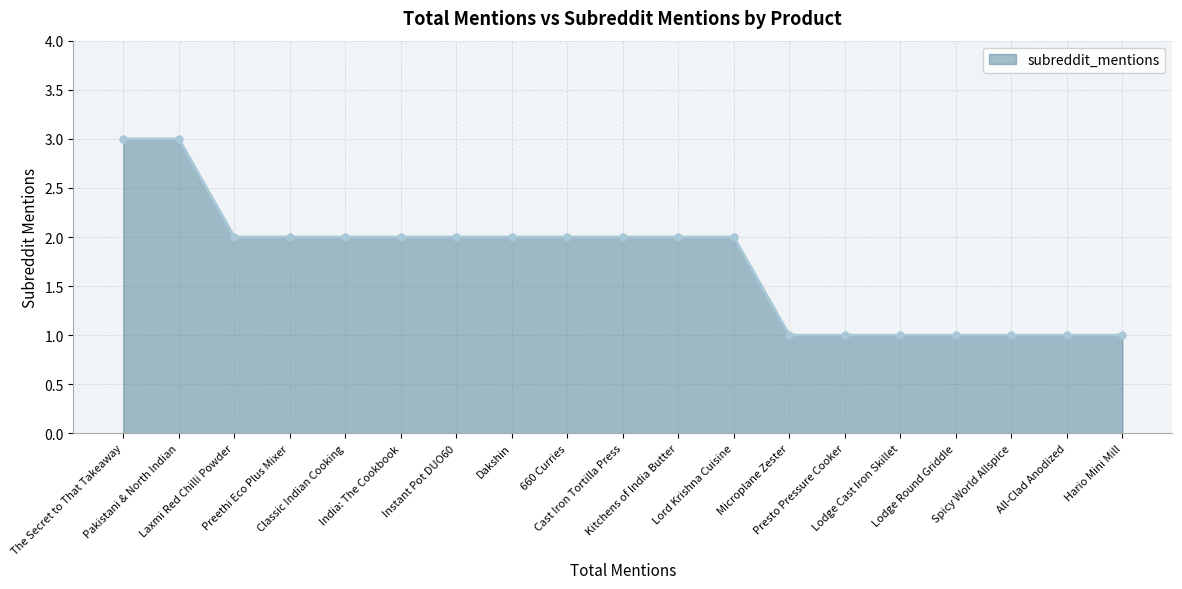

How many series are shown in this chart?

1